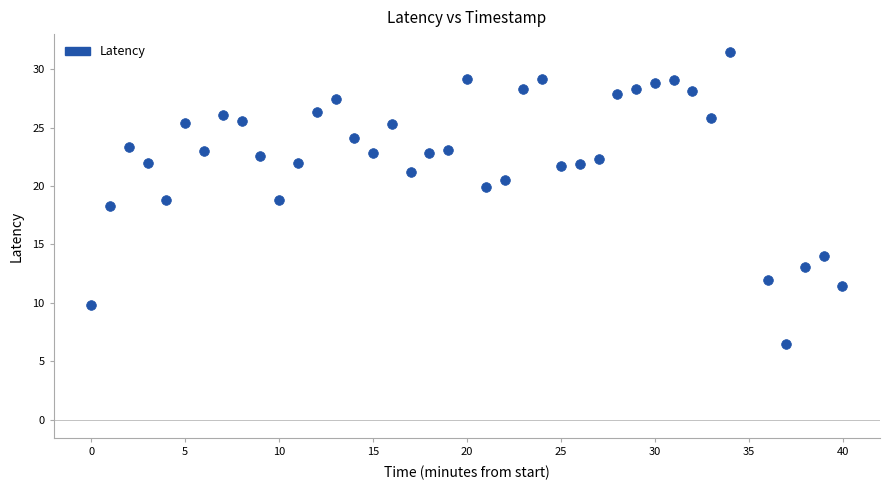

What is the range of X values (max minus min)?

40.0